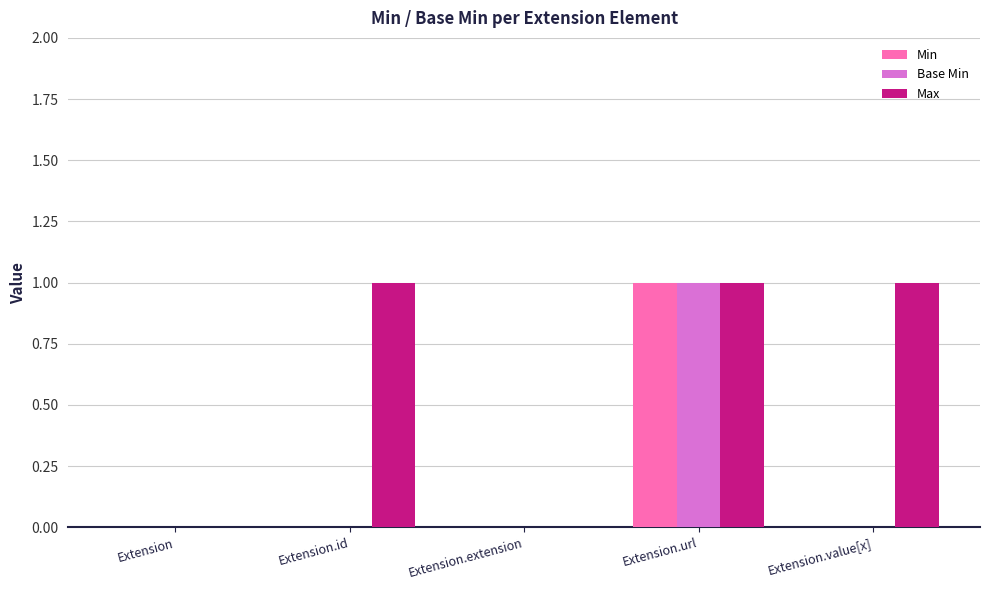

The Base Min series shows 0 at Extension.id. True or false?

True